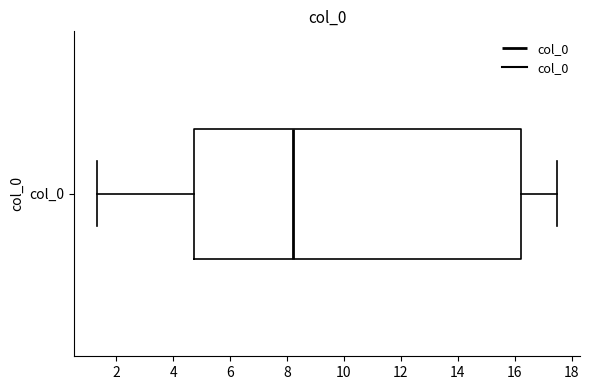

Read this box plot against the x-axis: the position of the median line, the range covered by the box, and the ends of both whiskers. The values are not printed on the chart, so give them approximately, as read against the axis.

median 8.2, box 4.8 to 16.2, whiskers 1.4 to 17.4